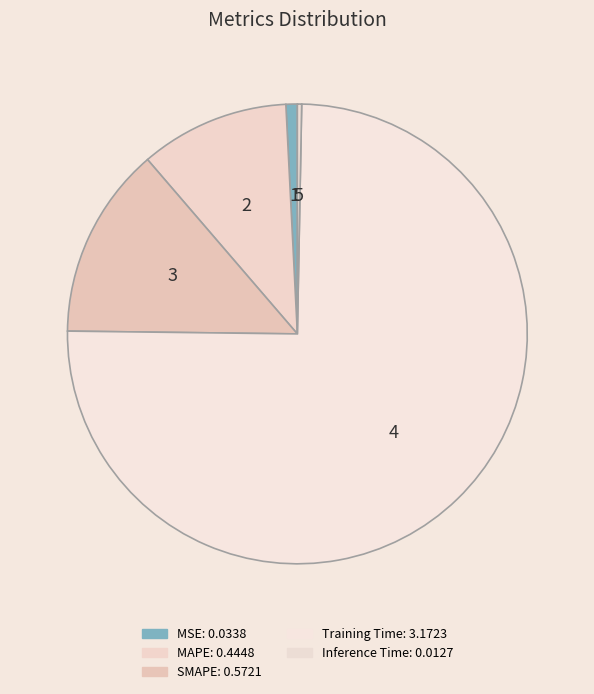

Which category has the smallest portion of the pie?

Inference Time